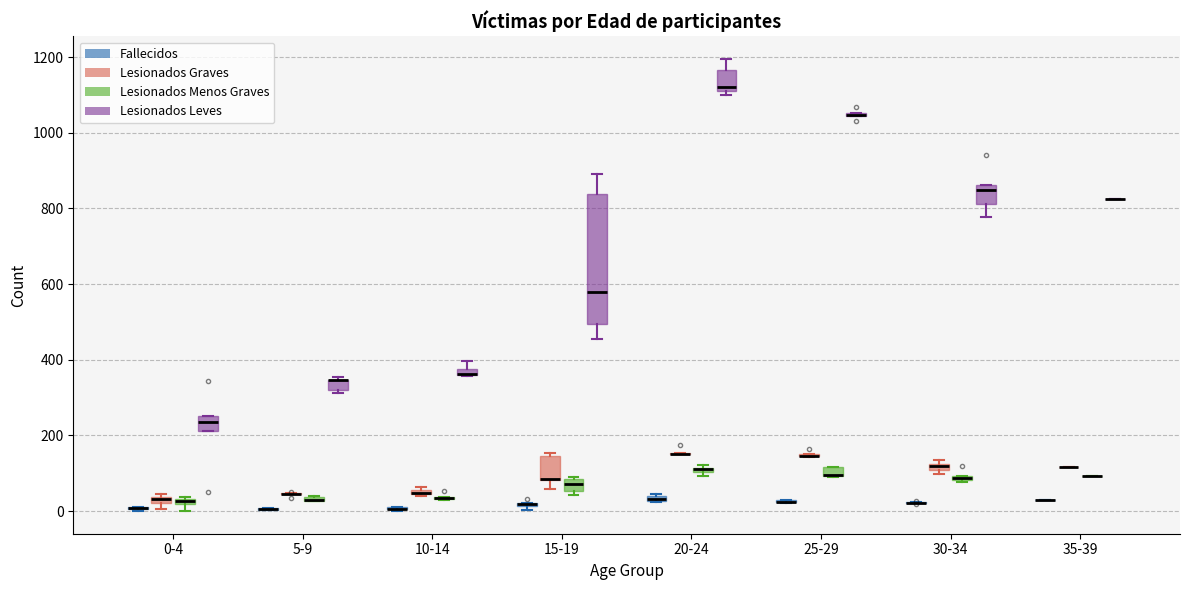

Comparing the boxes themselves (not the whiskers), which one is the tallest?

15-19 (Lesionados Leves)